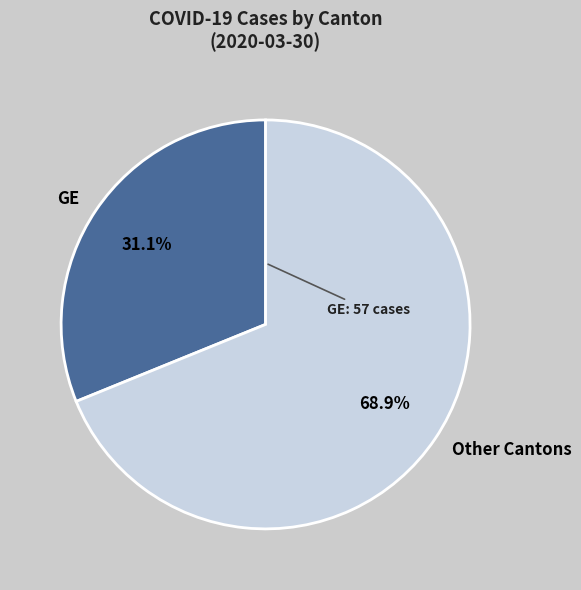

What is the ratio of the value at Other Cantons to the value at GE?

2.2